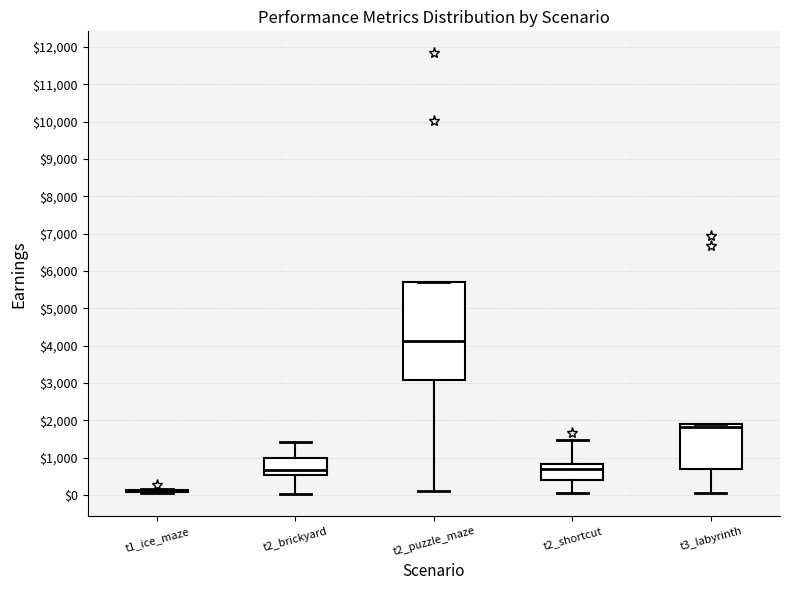

Where does the lower whisker of the box for t3_labyrinth end on the y-axis? The values are not printed on the chart, so give them approximately, as read against the axis.

0